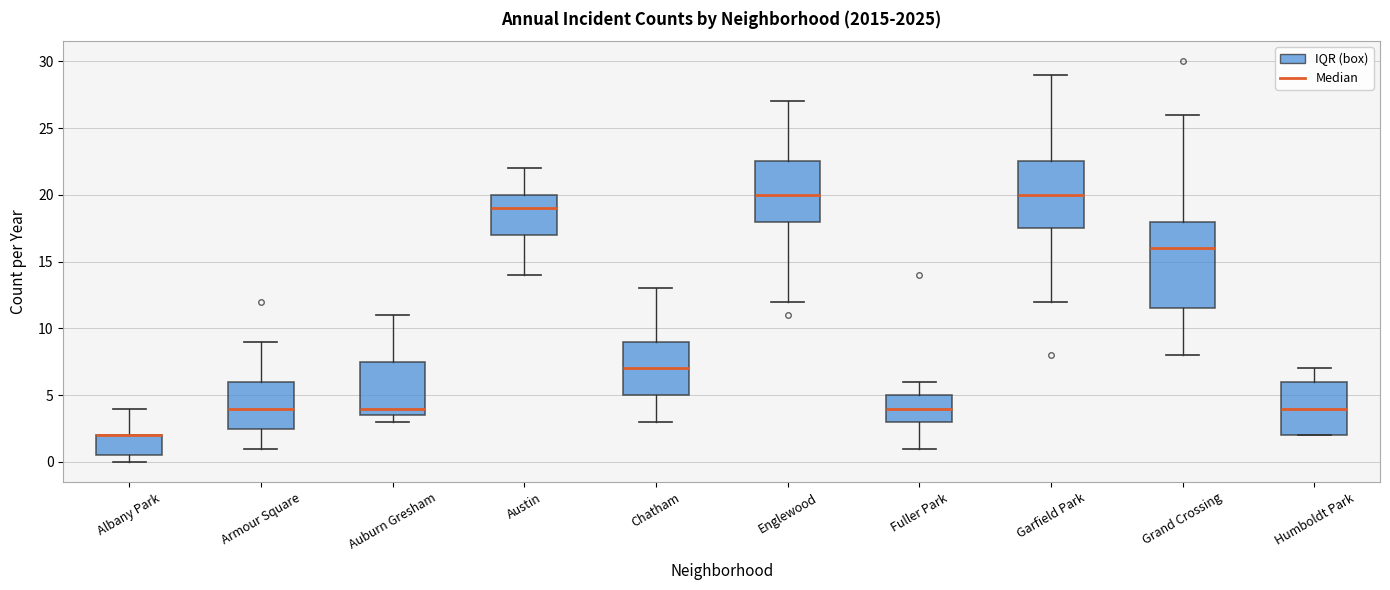

Where is the lower edge of the box for Chatham on the y-axis? The values are not printed on the chart, so give them approximately, as read against the axis.

5.0